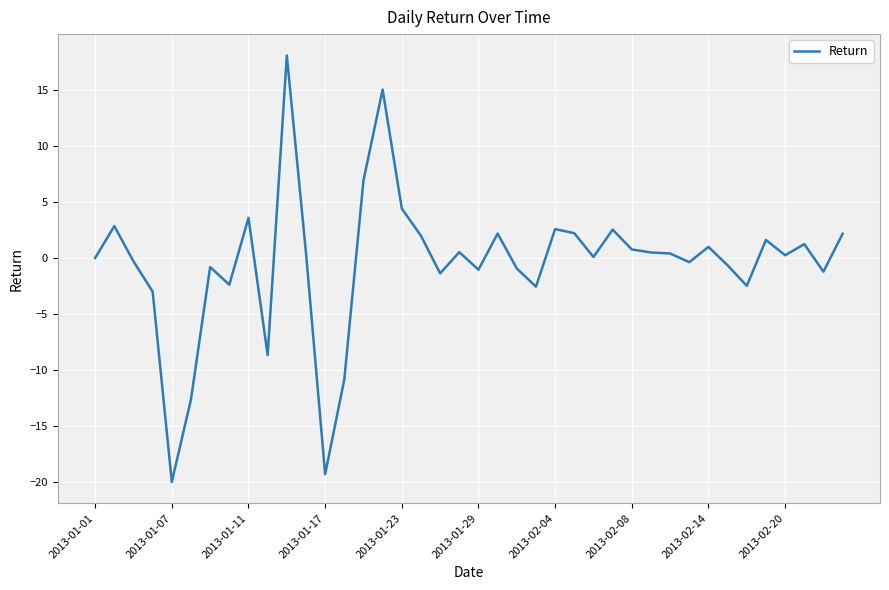

What is the minimum value shown in the chart?

-20.0